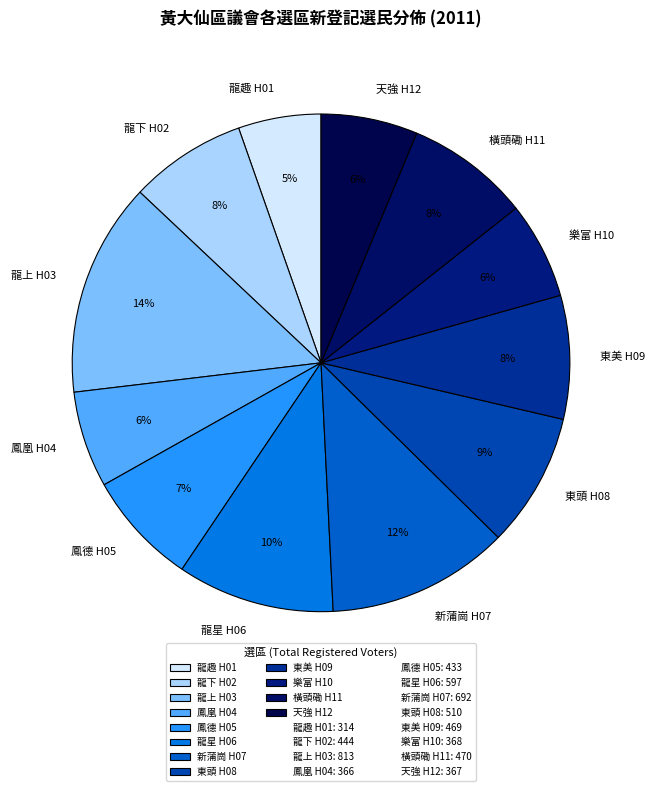

Does 龍趣 H01 represent more than half of the total?

No